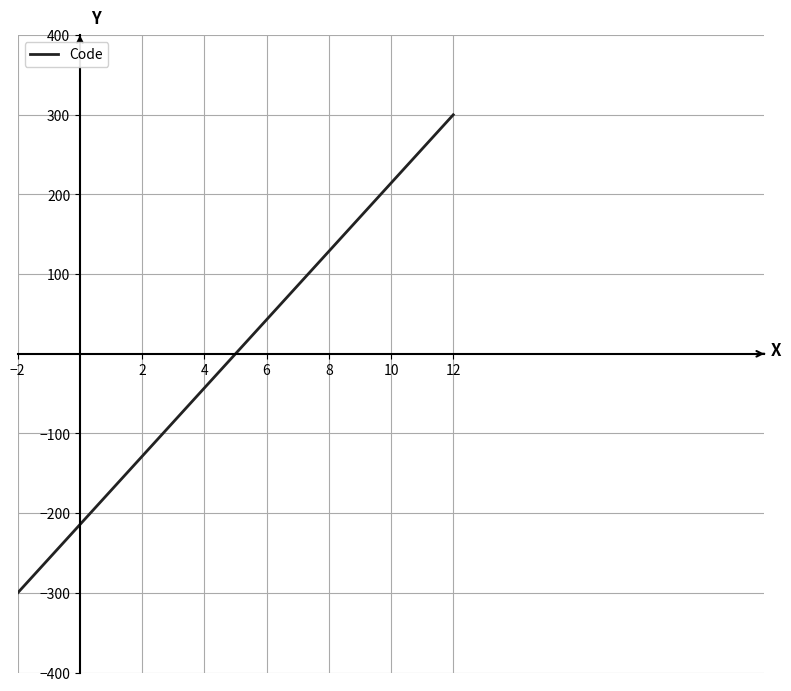

What is the difference between the maximum and minimum values?

600